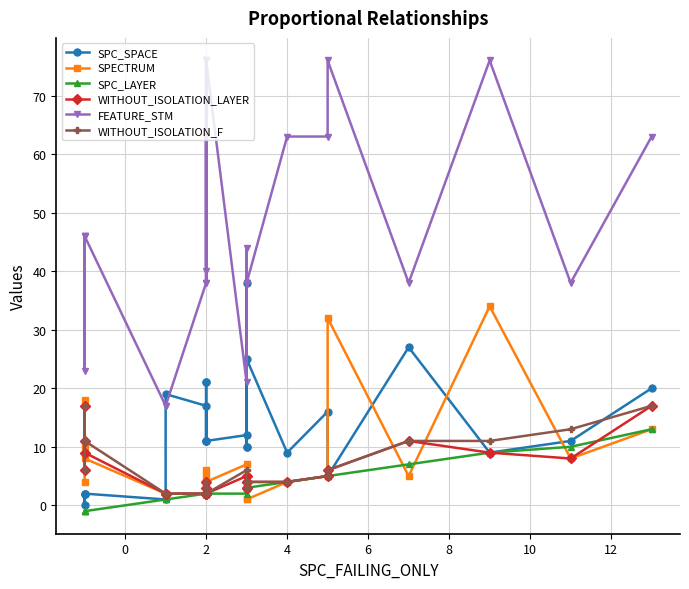

The WITHOUT_ISOLATION_F series shows 3 at 19. True or false?

False